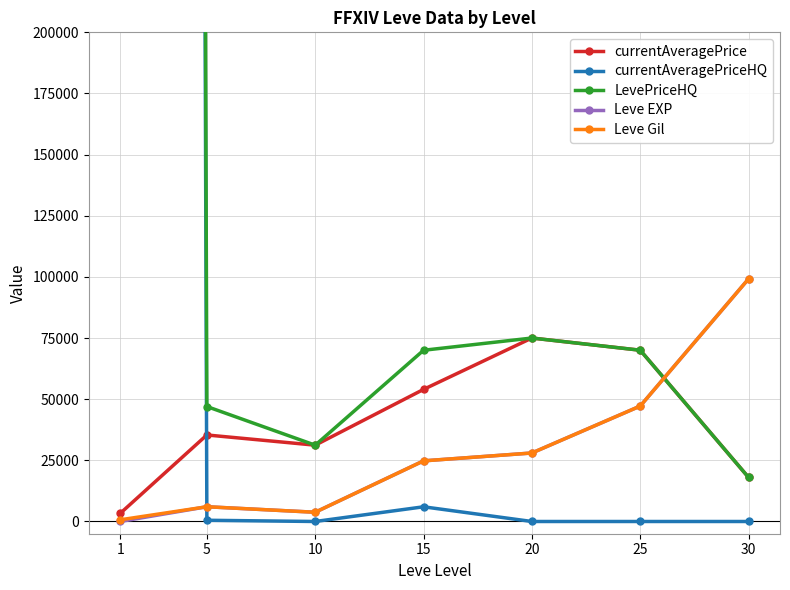

What is the greatest value displayed?

10000000.0